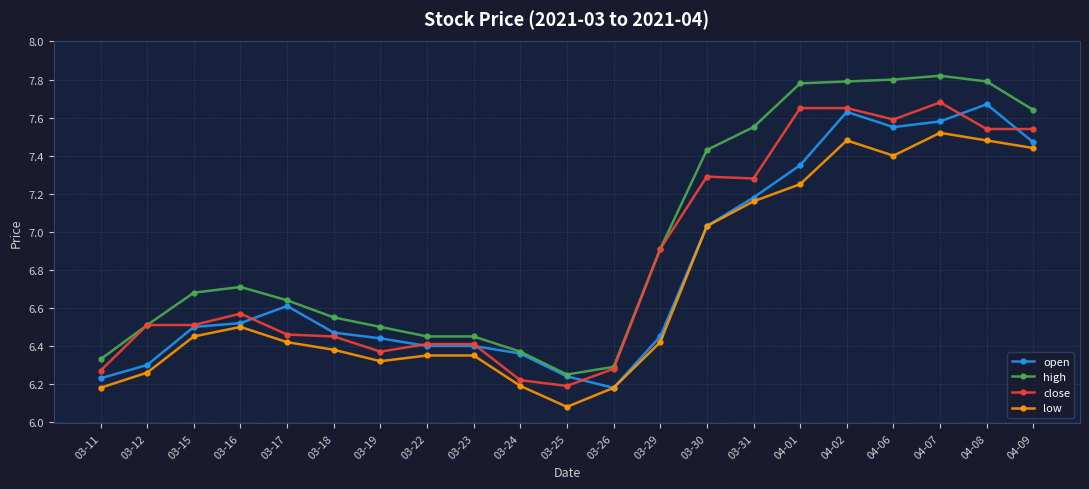

What position from the left is 03-19?

7